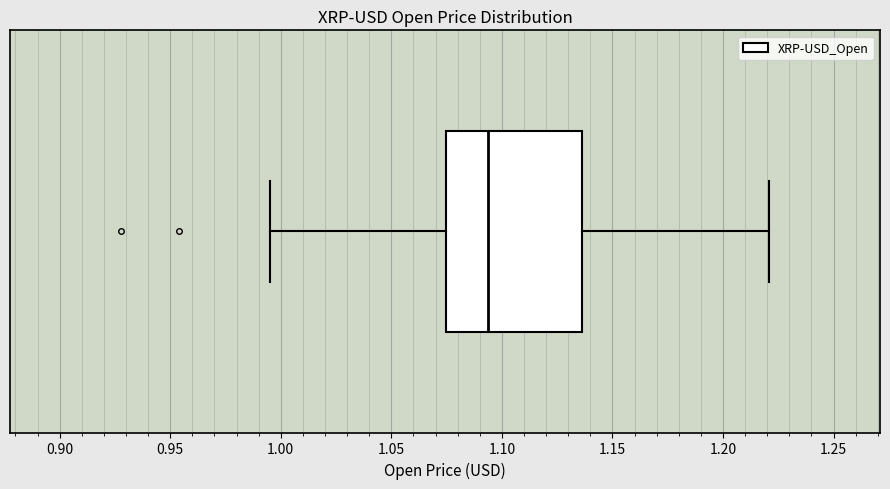

Where does the median line of the box sit on the x-axis? The values are not printed on the chart, so give them approximately, as read against the axis.

1.095